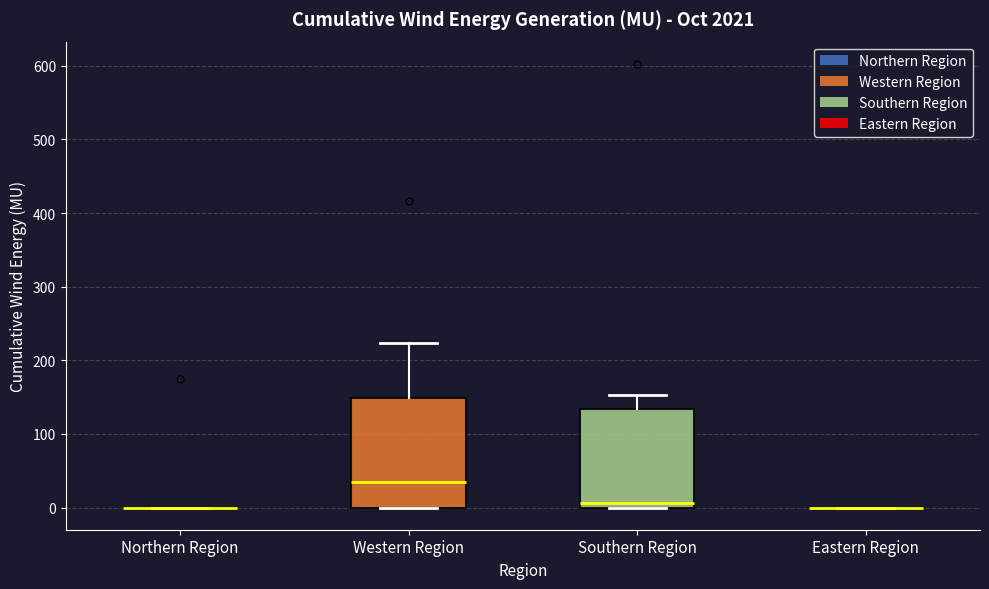

Reading left to right, read every box against the y-axis: the position of its median line, the range the box covers, and the ends of its whiskers. The values are not printed on the chart, so give them approximately, as read against the axis.

Northern Region: box collapsed to a line at 0, whiskers 0 to 0
Western Region: median 30, box 0 to 150, whiskers 0 to 220
Southern Region: median 10, box 0 to 130, whiskers 0 to 150
Eastern Region: box collapsed to a line at 0, whiskers 0 to 0